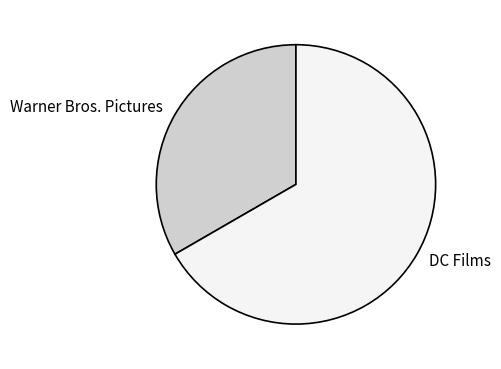

What is the largest slice in the pie chart?

DC Films